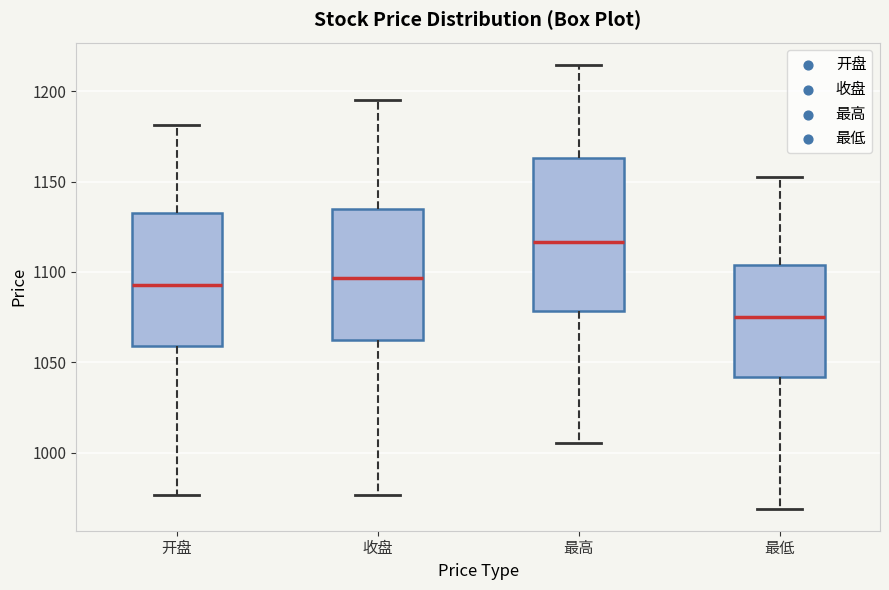

Reading left to right, read every box against the y-axis: the position of its median line, the range the box covers, and the ends of its whiskers. The values are not printed on the chart, so give them approximately, as read against the axis.

开盘: median 1095, box 1060 to 1135, whiskers 975 to 1180
收盘: median 1095, box 1065 to 1135, whiskers 975 to 1195
最高: median 1115, box 1080 to 1165, whiskers 1005 to 1215
最低: median 1075, box 1040 to 1105, whiskers 970 to 1155